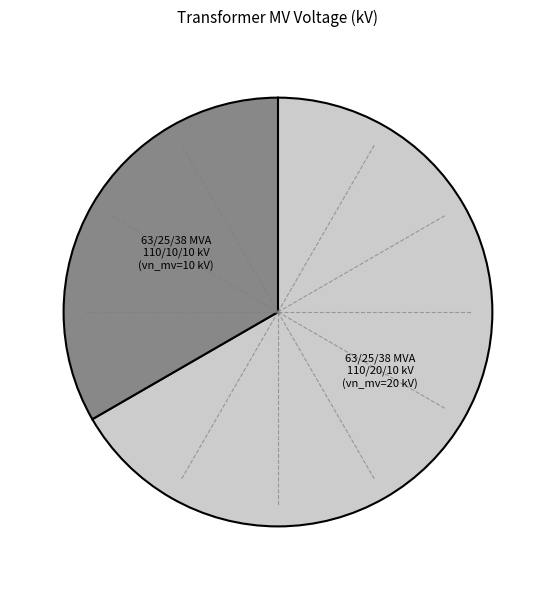

Is there a majority slice in this chart?

Yes